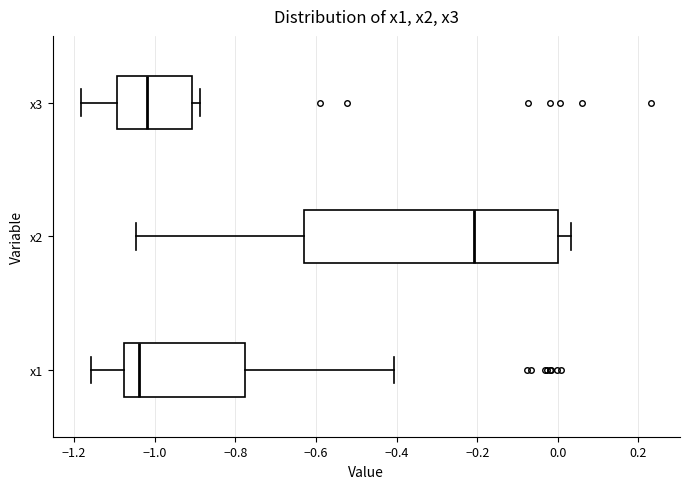

Where is the right edge of the box for x1 on the x-axis? The values are not printed on the chart, so give them approximately, as read against the axis.

-0.78